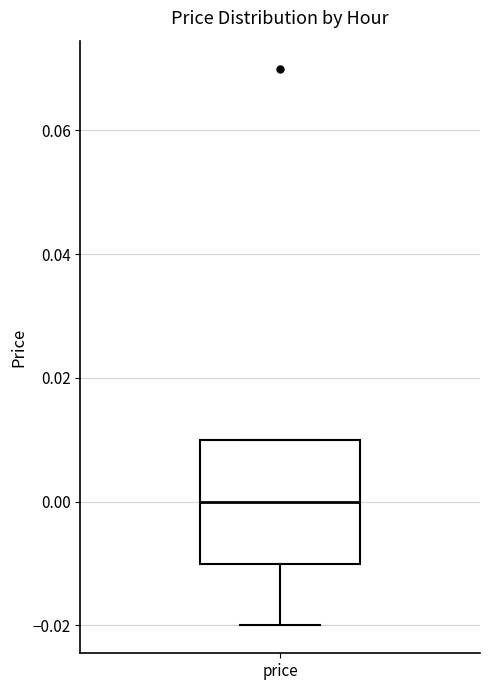

Read this box plot against the y-axis: the position of the median line, the range covered by the box, and the ends of both whiskers. The values are not printed on the chart, so give them approximately, as read against the axis.

median 0.00, box -0.01 to 0.01, whiskers -0.02 to 0.01